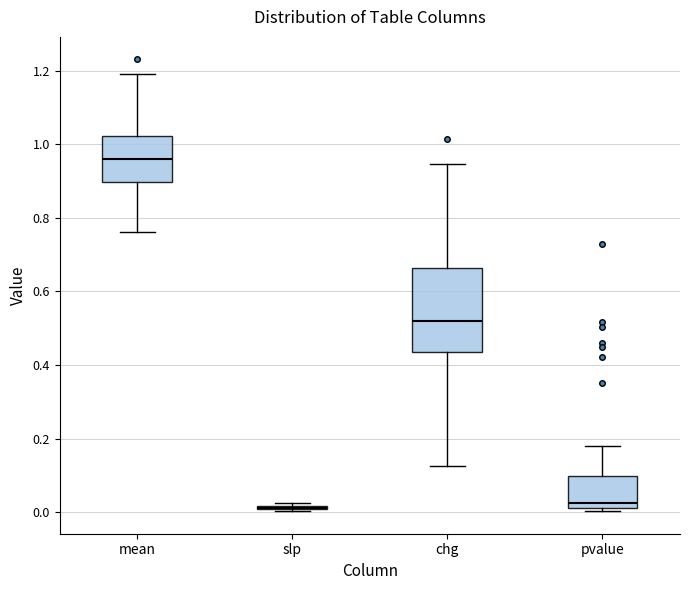

Which box is the tallest, from its lower edge to its upper edge?

chg